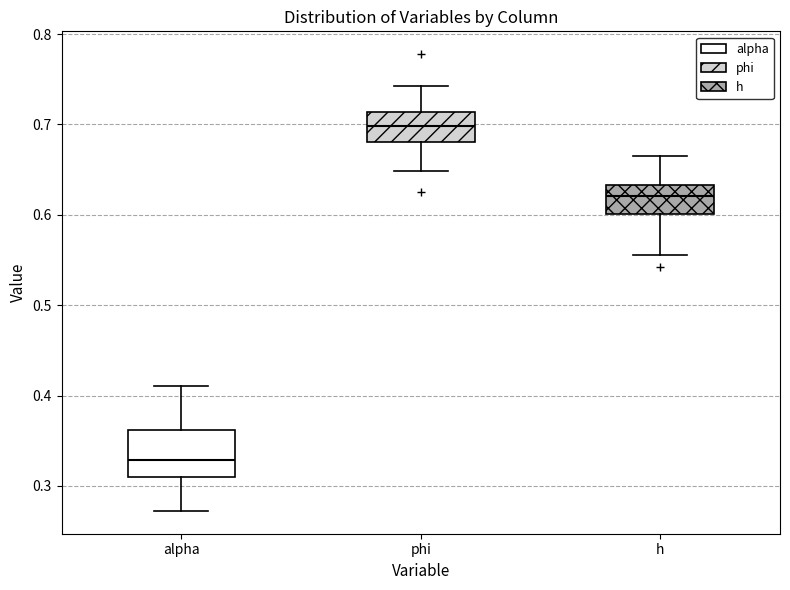

Which box is the tallest, from its lower edge to its upper edge?

alpha